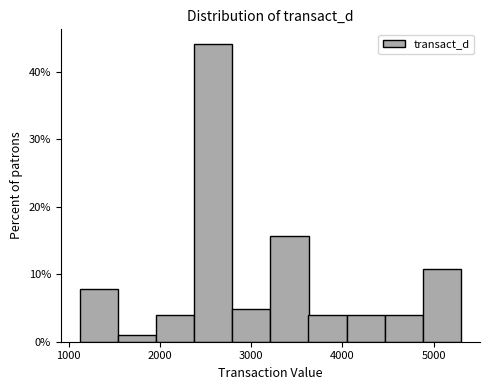

What is the height of the bar covering 2000 to 2400 on the x-axis? Neither the bar edges nor the heights are printed on the chart, so give them approximately, as read against the axes.

4